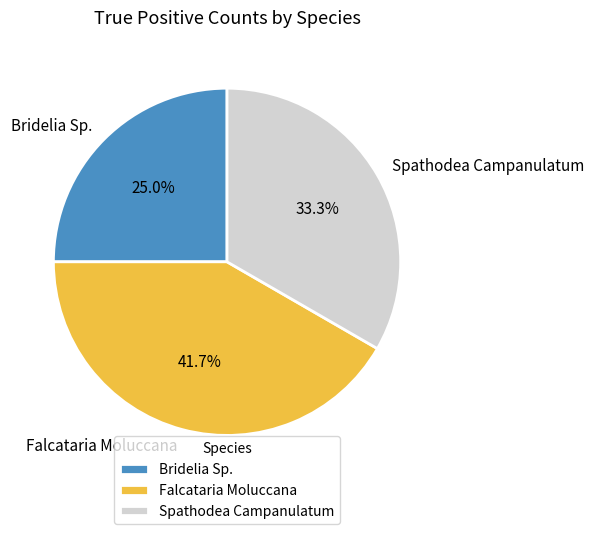

True or false: Falcataria Moluccana accounts for 42% of the total.

True